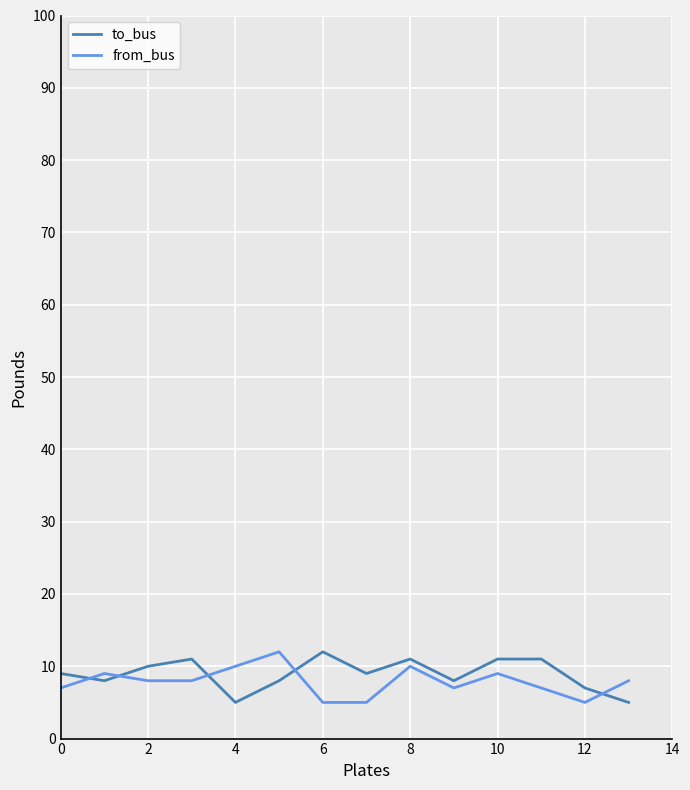

What is the maximum value shown in the chart?

12